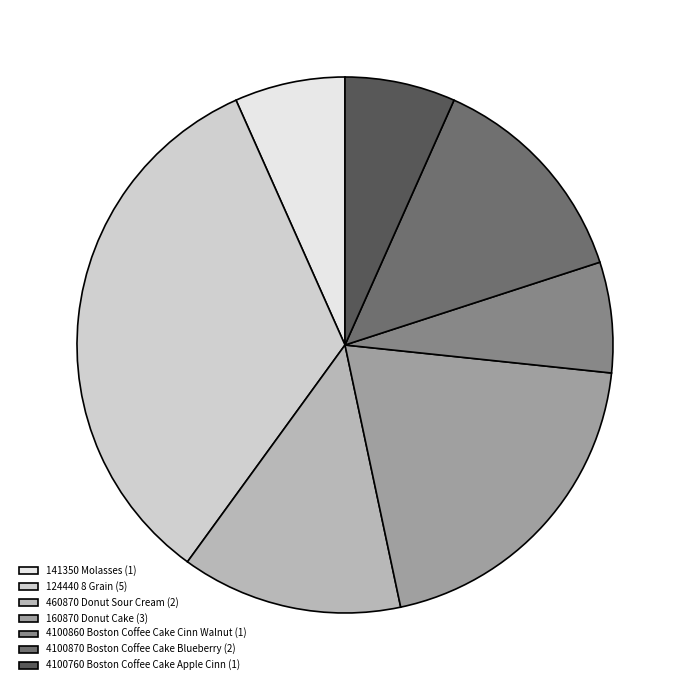

Do 460870 Donut Sour Cream (2) and 4100760 Boston Coffee Cake Apple Cinn (1) together represent more than half of the pie?

No